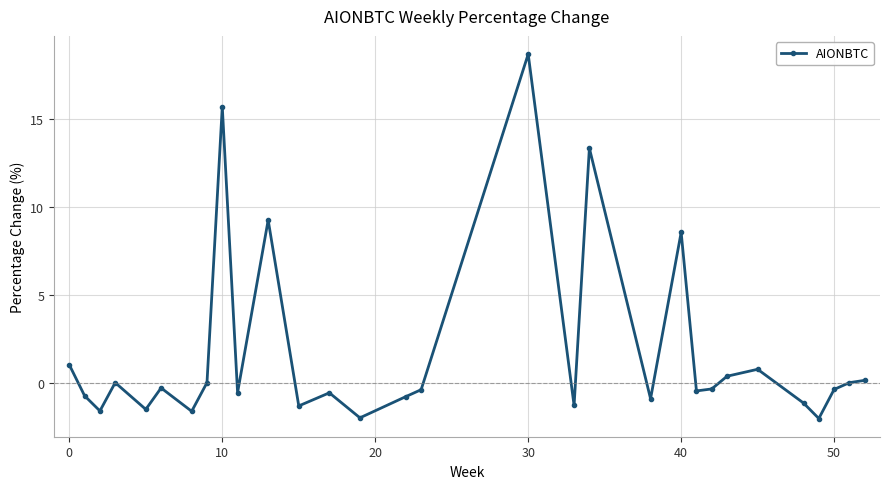

What is the greatest value displayed?

18.7